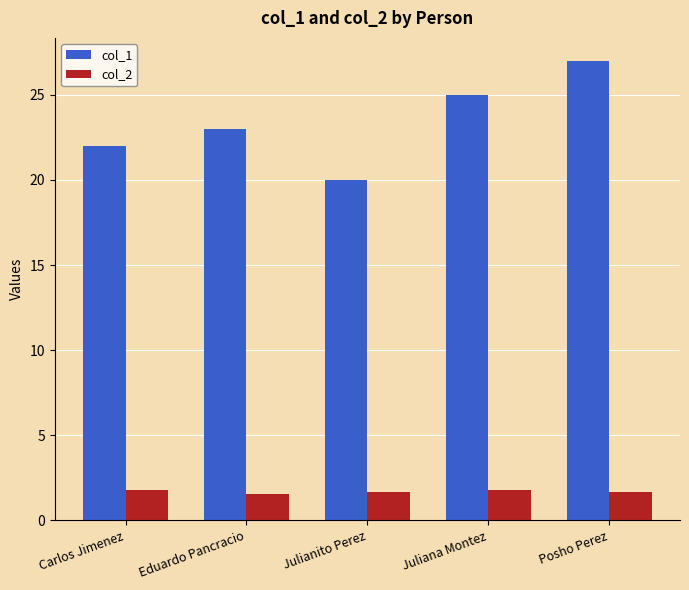

How many col_1 values are between 22 and 25?

3